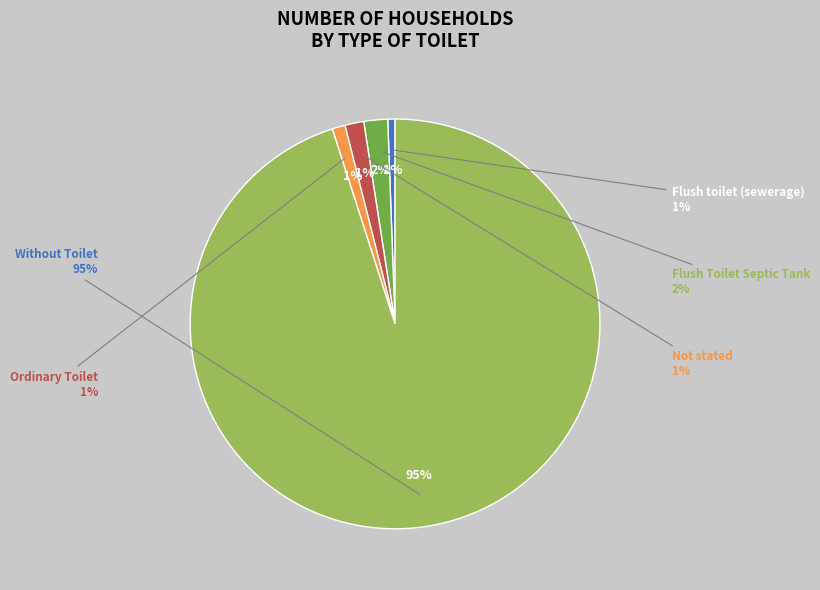

What is the ratio of the value at Flush Toilet Septic Tank to the value at Not stated?

1.3